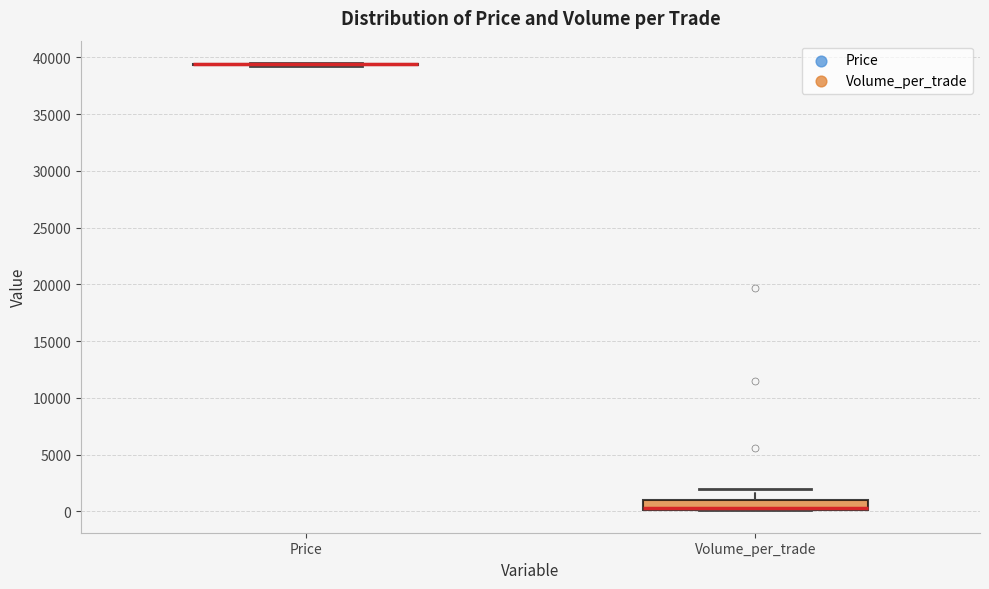

Reading left to right, read every box against the y-axis: the position of its median line, the range the box covers, and the ends of its whiskers. The values are not printed on the chart, so give them approximately, as read against the axis.

Price: box collapsed to a line at 39500, whiskers 39000 to 39500
Volume_per_trade: median 500, box 0 to 1000, whiskers 0 to 2000